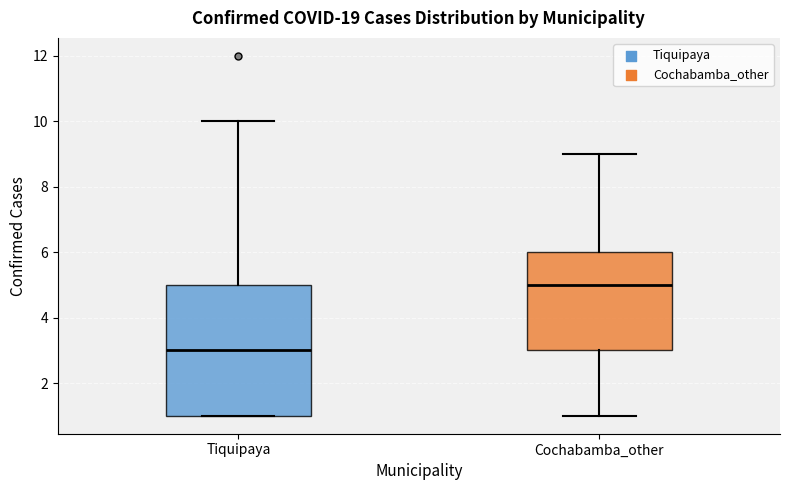

Reading left to right, read every box against the y-axis: the position of its median line, the range the box covers, and the ends of its whiskers. The values are not printed on the chart, so give them approximately, as read against the axis.

Tiquipaya: median 3, box 1 to 5, whiskers 1 to 10
Cochabamba_other: median 5, box 3 to 6, whiskers 1 to 9